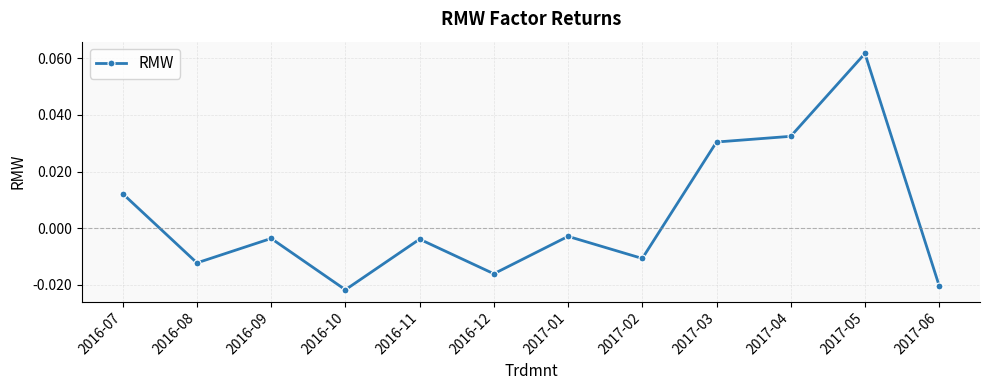

Which category has the highest value across all series?

2017-05